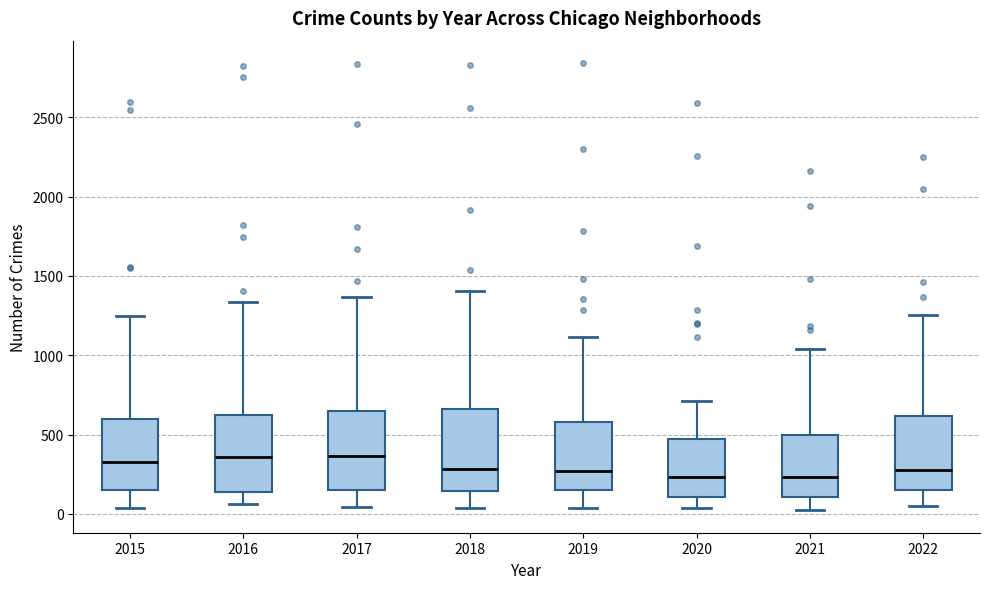

Where is the lower edge of the box at x = 2015 on the y-axis? The values are not printed on the chart, so give them approximately, as read against the axis.

150